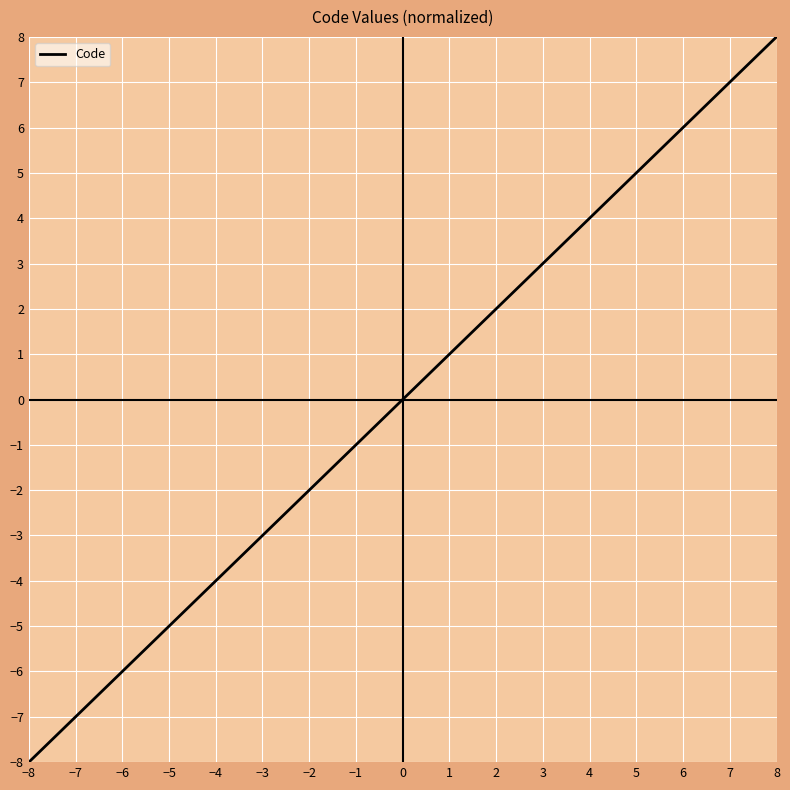

Does the chart have visible grid lines?

Yes